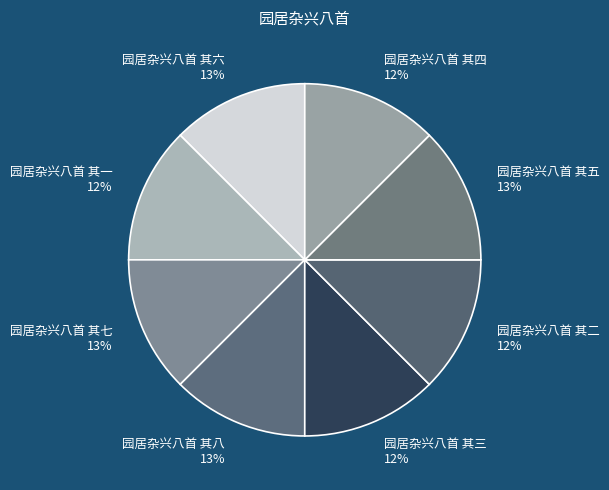

How many slices are in this pie chart?

8